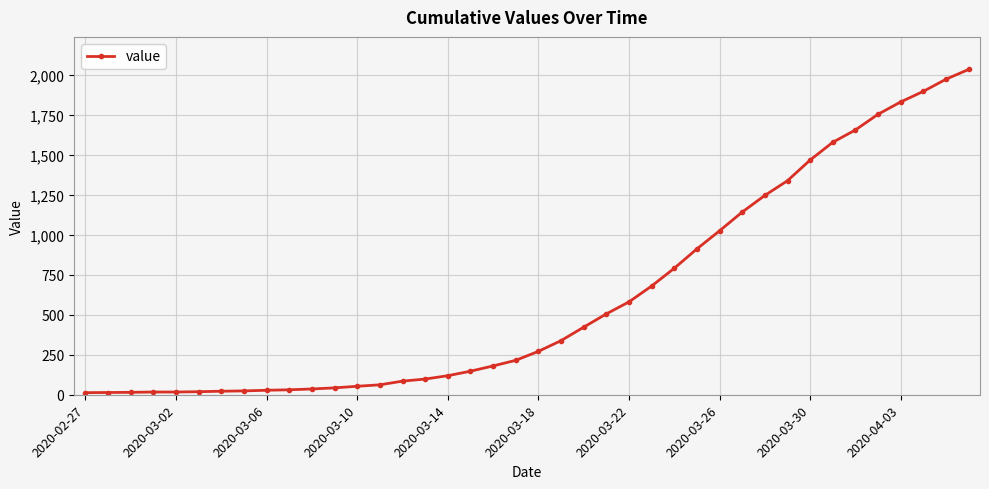

What is the difference between the second highest and minimum values?

1958